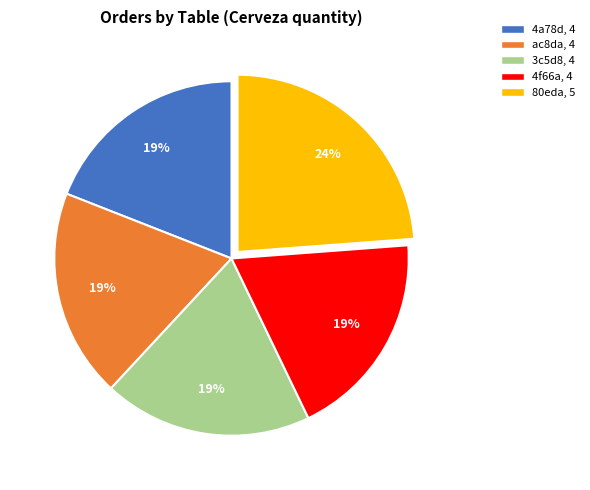

To the nearest percent, what is the average slice percentage?

20%